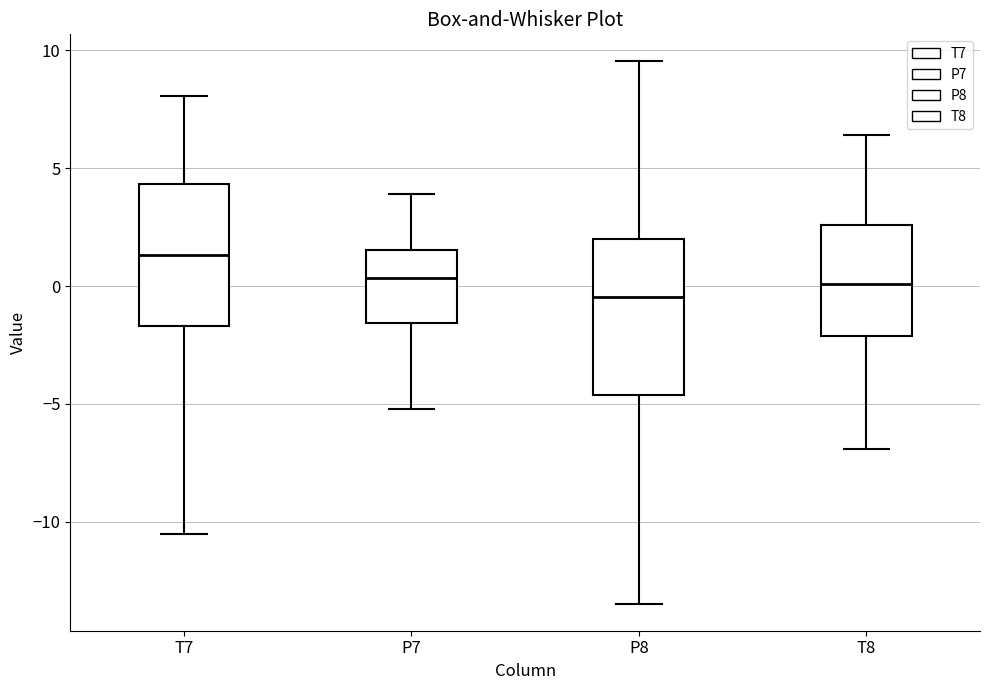

Reading left to right, transcribe this box plot: for each box, give where its median line is, the range the box spans, and where its two whiskers end, as read against the y-axis. The values are not printed on the chart, so give them approximately, as read against the axis.

T7: median 1.5, box -1.5 to 4.5, whiskers -10.5 to 8.0
P7: median 0.5, box -1.5 to 1.5, whiskers -5.0 to 4.0
P8: median -0.5, box -4.5 to 2.0, whiskers -13.5 to 9.5
T8: median 0.0, box -2.0 to 2.5, whiskers -7.0 to 6.5